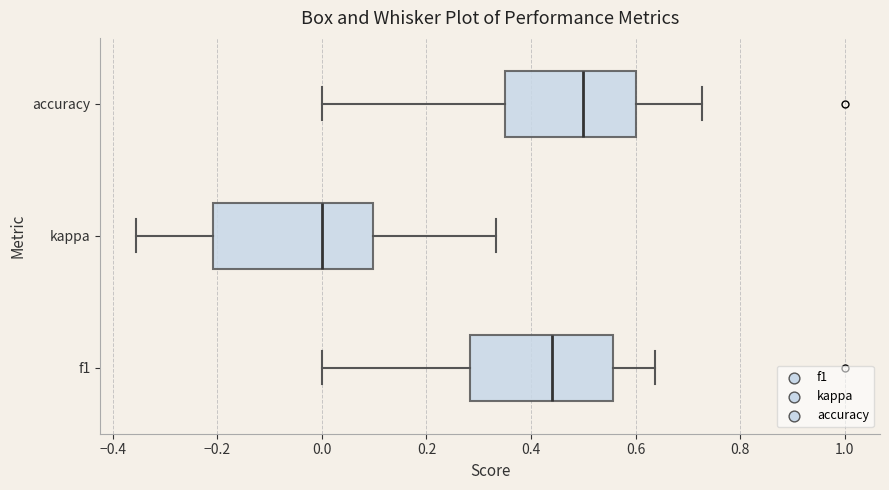

Where does the median line of the box for f1 sit on the x-axis? The values are not printed on the chart, so give them approximately, as read against the axis.

0.44